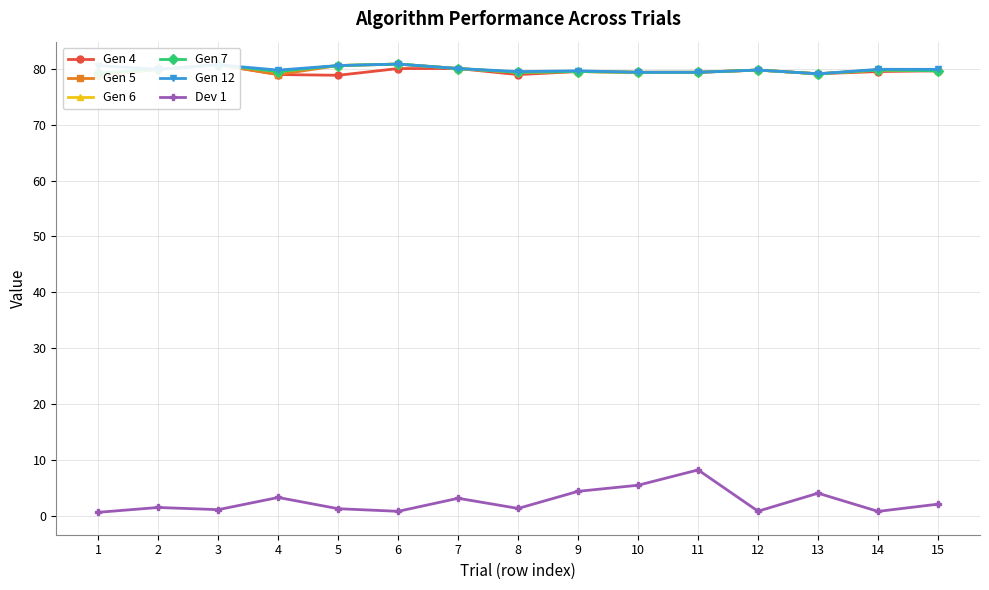

How many lines are shown in the chart?

6